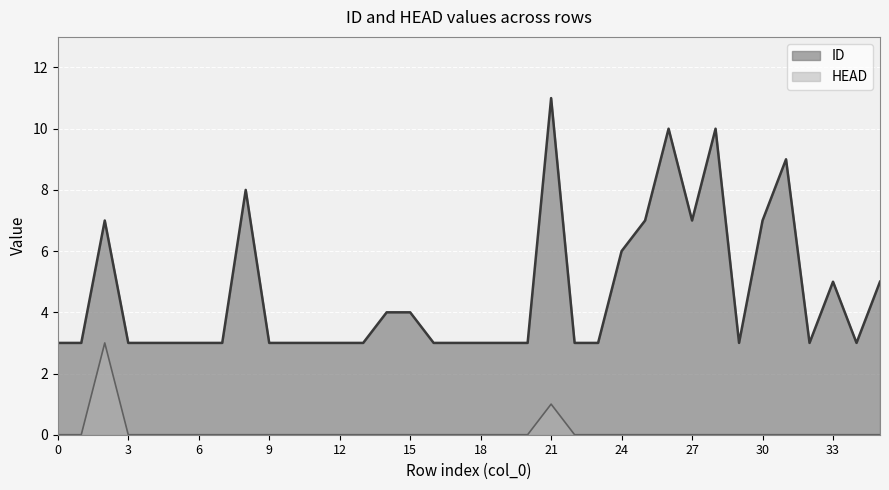

True or false: ID and HEAD intersect in this chart.

False